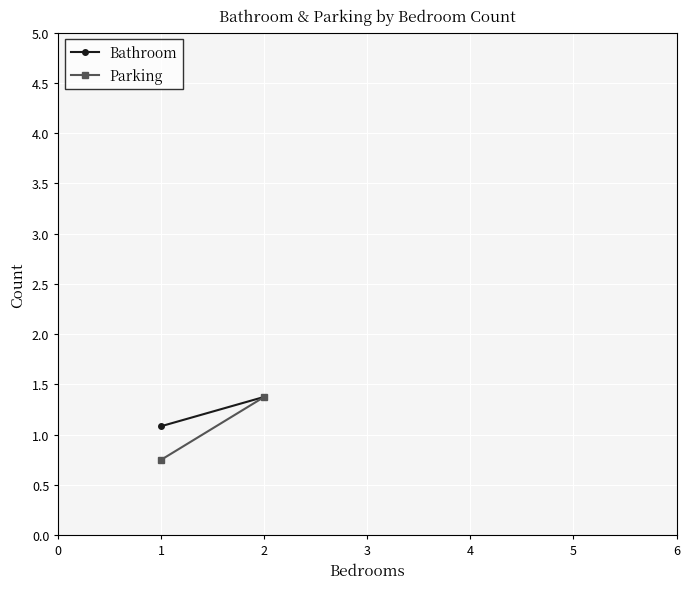

Is the value of Parking at 1 greater than the value of Bathroom at 1?

No